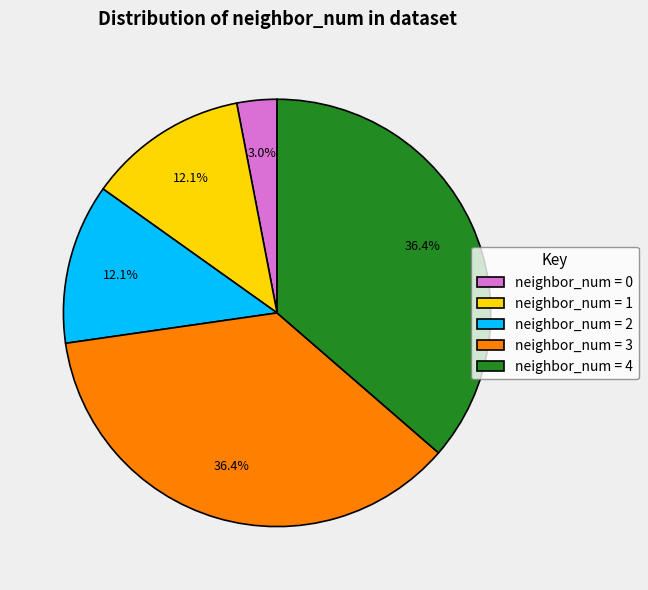

Is the sum of neighbor_num = 2 and neighbor_num = 1 greater than half?

No